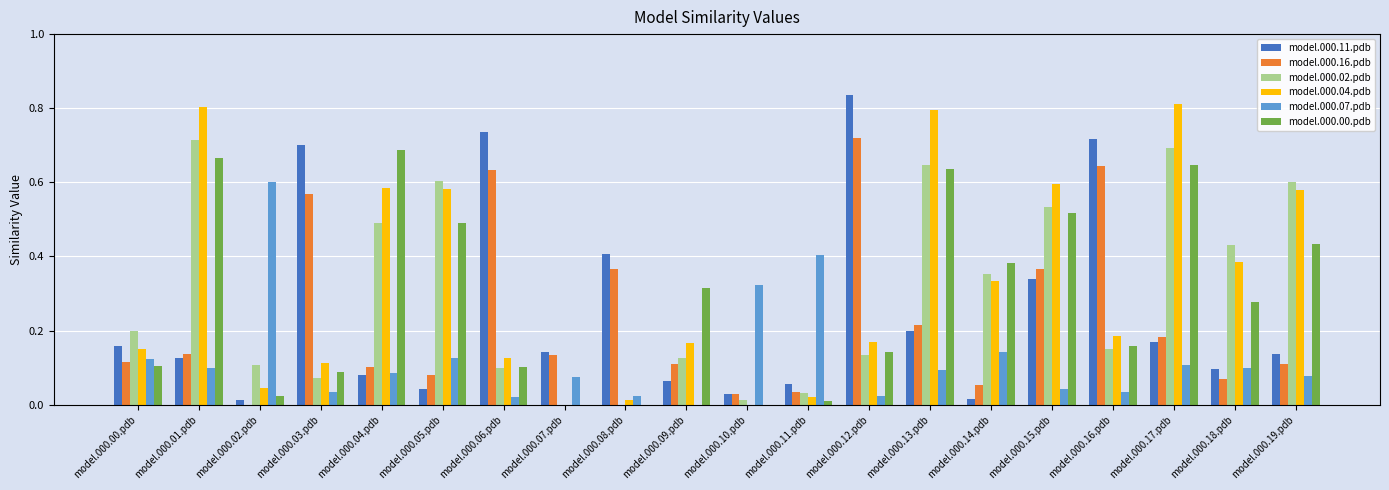

What are all the series names shown in the legend?

model.000.11.pdb, model.000.16.pdb, model.000.02.pdb, model.000.04.pdb, model.000.07.pdb, model.000.00.pdb